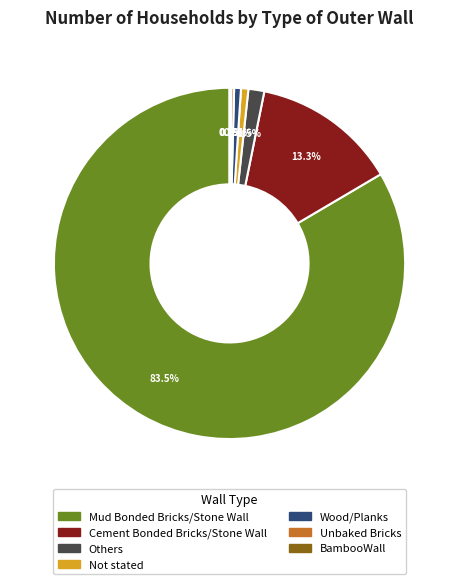

Is the sum of Not stated and Cement Bonded Bricks/Stone Wall greater than half?

No